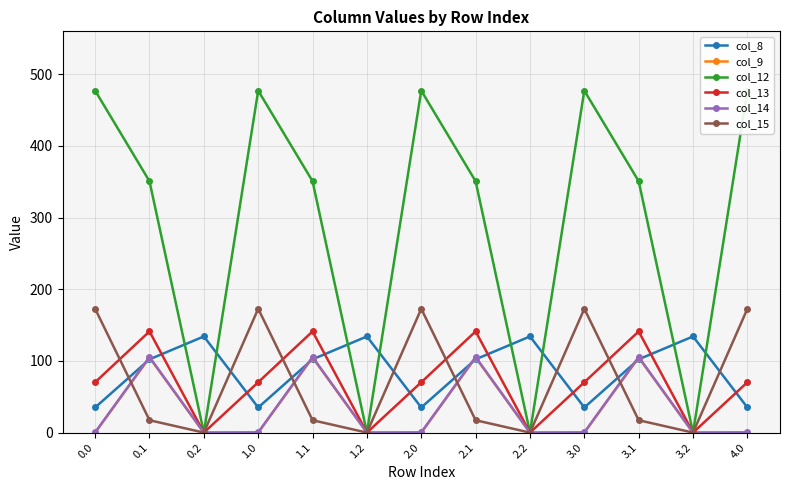

What is the label of the 3rd point from the left?

0.2